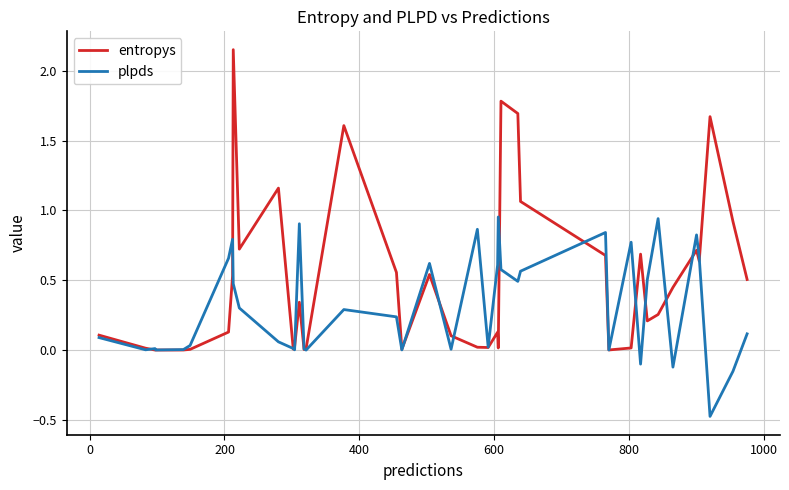

List the series in order of their peak value, highest first.

entropys, plpds